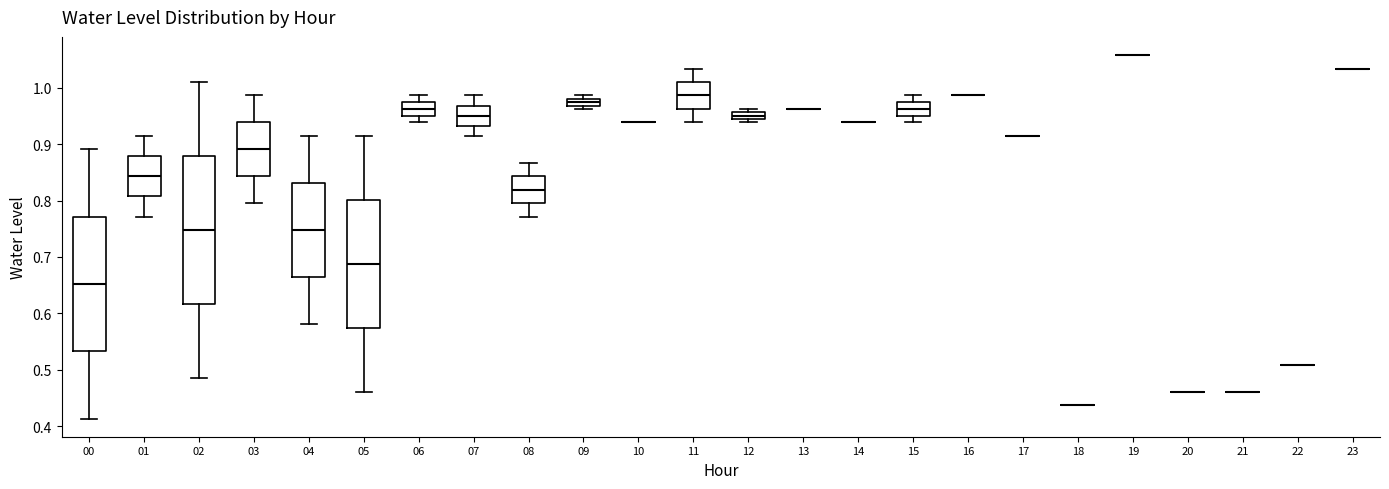

Comparing the boxes themselves (not the whiskers), which one is the tallest?

02